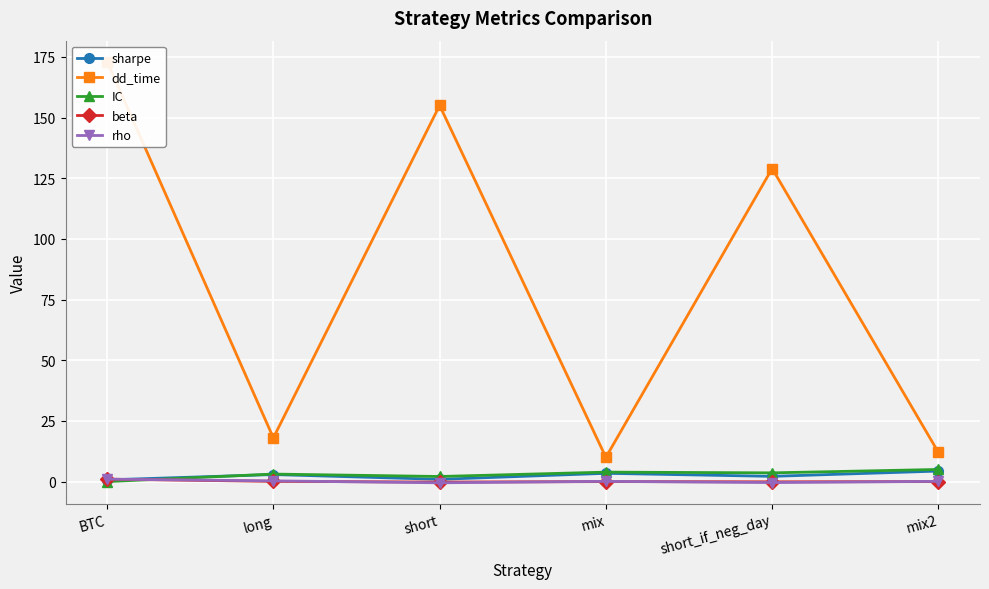

What is the difference between the second highest and second lowest values in the sharpe series?

2.5